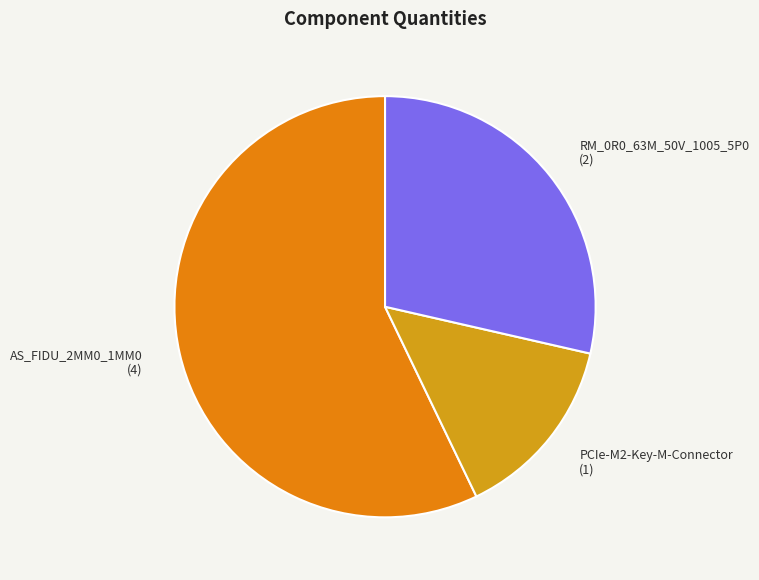

Combined, do RM_0R0_63M_50V_1005_5P0 and AS_FIDU_2MM0_1MM0 account for over 50%?

Yes